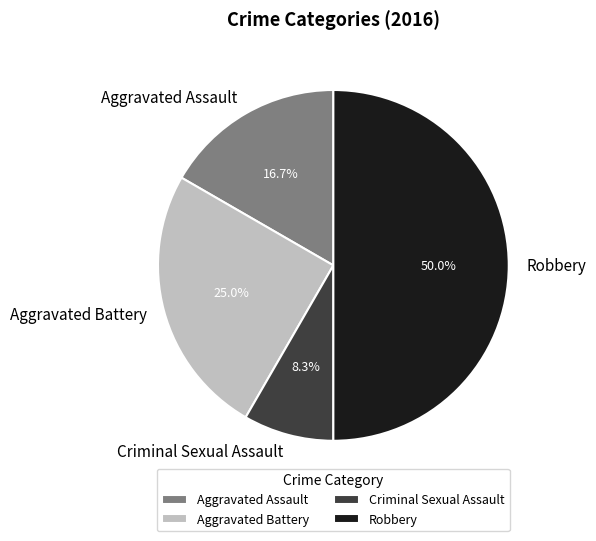

To the nearest percent, what is the difference between the largest and smallest slice percentages?

42%